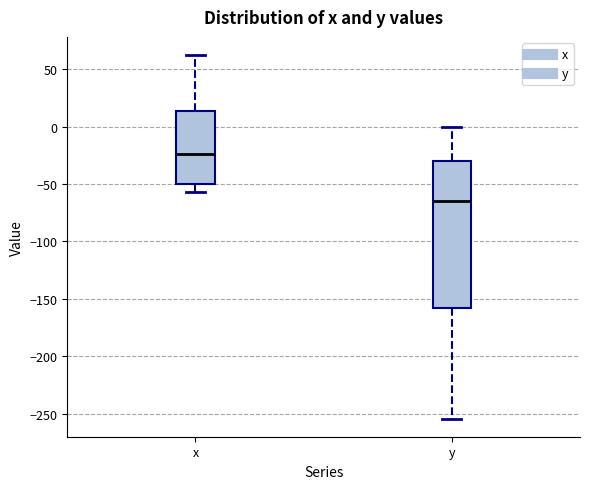

Where is the lower edge of the box for y on the y-axis? The values are not printed on the chart, so give them approximately, as read against the axis.

-160